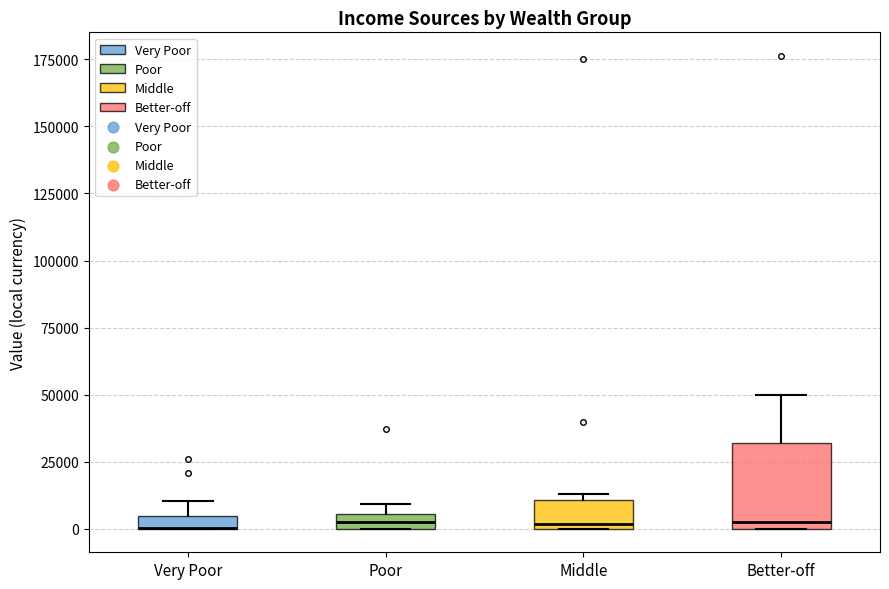

Which box is the tallest, from its lower edge to its upper edge?

Better-off